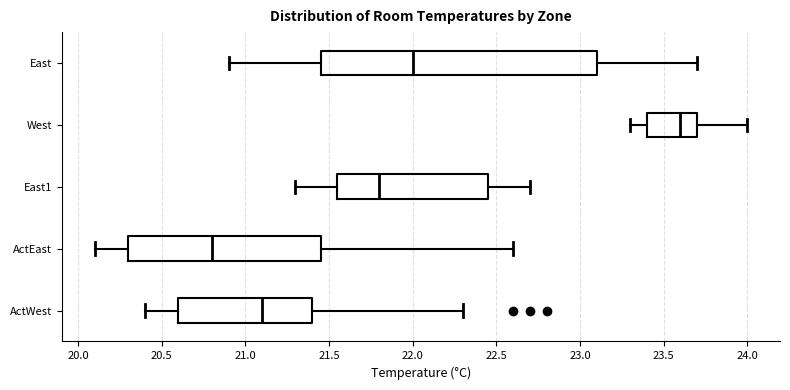

Reading bottom to top, transcribe this box plot: for each box, give where its median line is, the range the box spans, and where its two whiskers end, as read against the x-axis. The values are not printed on the chart, so give them approximately, as read against the axis.

ActWest: median 21.10, box 20.60 to 21.40, whiskers 20.40 to 22.30
ActEast: median 20.80, box 20.30 to 21.45, whiskers 20.10 to 22.60
East1: median 21.80, box 21.55 to 22.45, whiskers 21.30 to 22.70
West: median 23.60, box 23.40 to 23.70, whiskers 23.30 to 24.00
East: median 22.00, box 21.45 to 23.10, whiskers 20.90 to 23.70